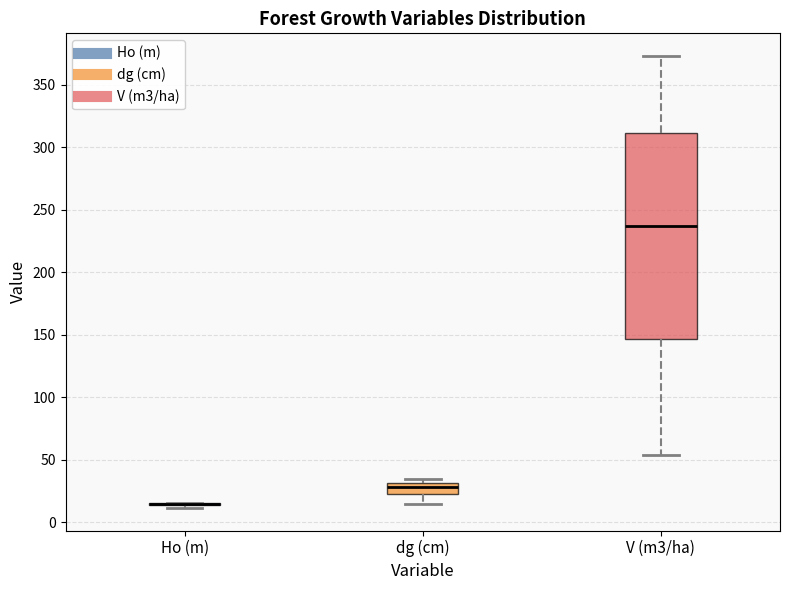

Comparing the boxes themselves (not the whiskers), which one is the tallest?

V (m3/ha)